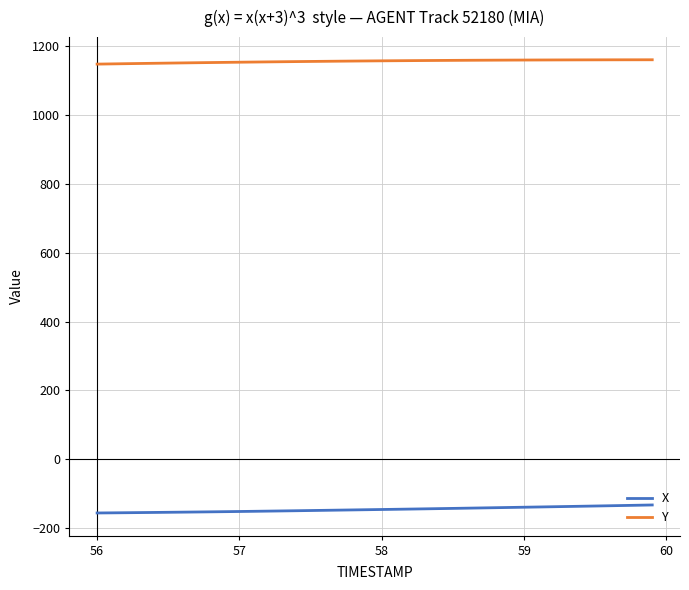

Which series has the largest total across all categories?

Y